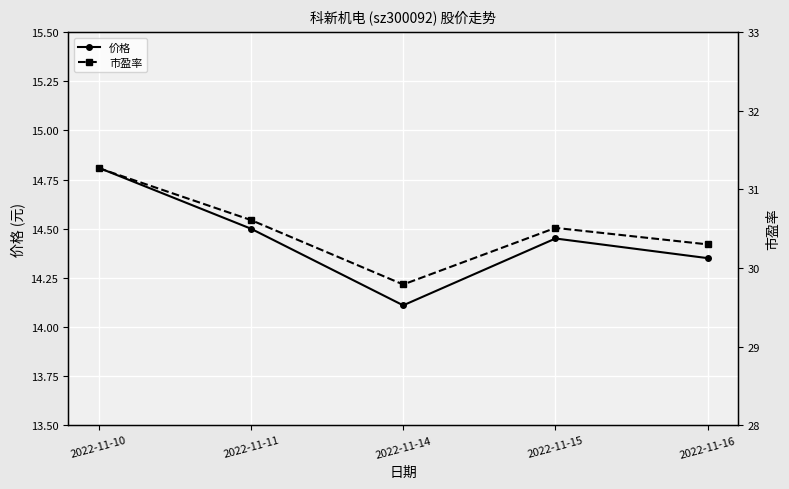

Reading left to right, what are all the values shown in this chart?

价格: 2022-11-10=14.8	2022-11-11=14.5	2022-11-14=14.1	2022-11-15=14.4	2022-11-16=14.3
市盈率: 2022-11-10=31.3	2022-11-11=30.6	2022-11-14=29.8	2022-11-15=30.5	2022-11-16=30.3